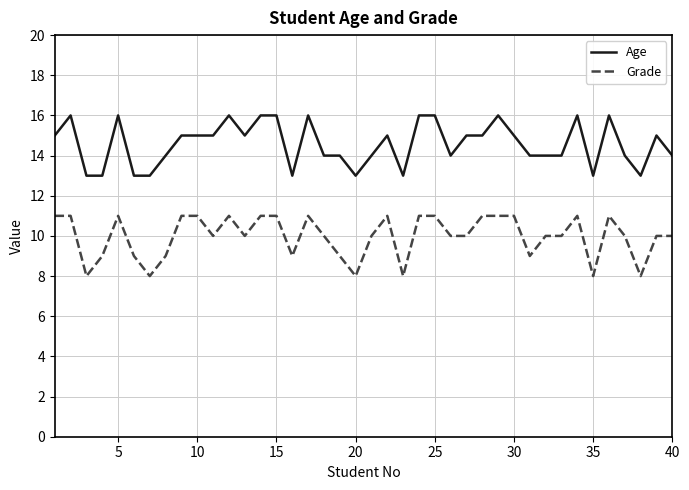

What is the difference between the maximum and minimum values in the Grade series?

3